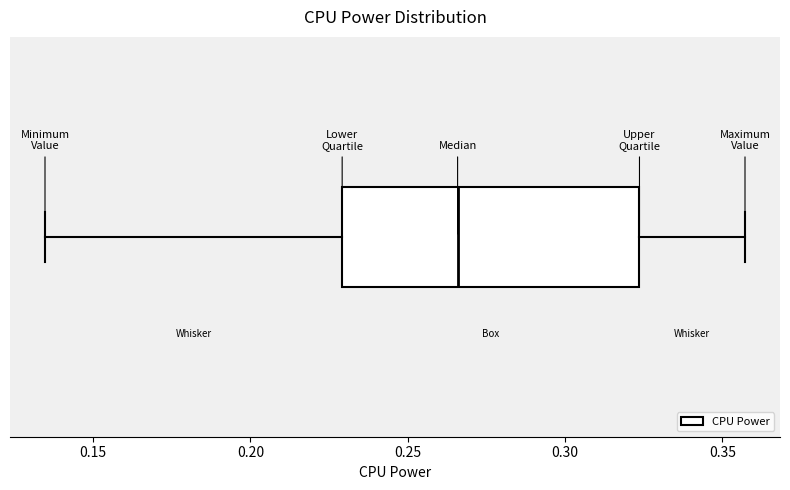

Where is the left edge of the box on the x-axis? The values are not printed on the chart, so give them approximately, as read against the axis.

0.230